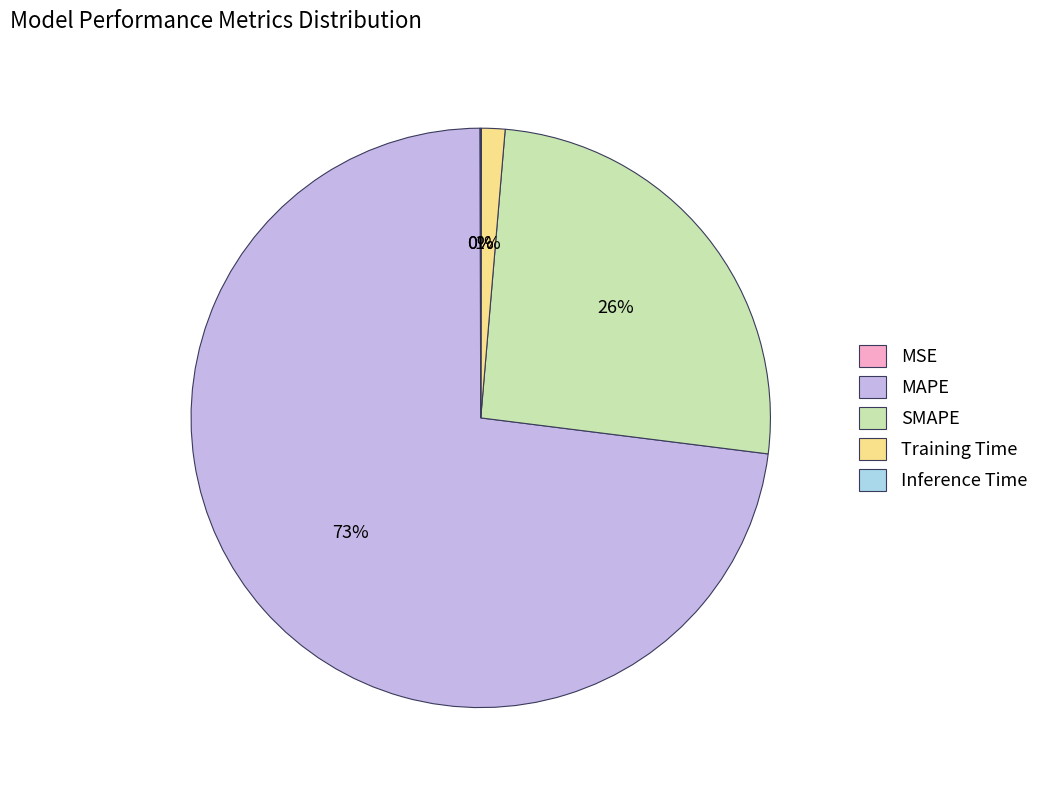

Combined, do MAPE and SMAPE account for over 50%?

Yes